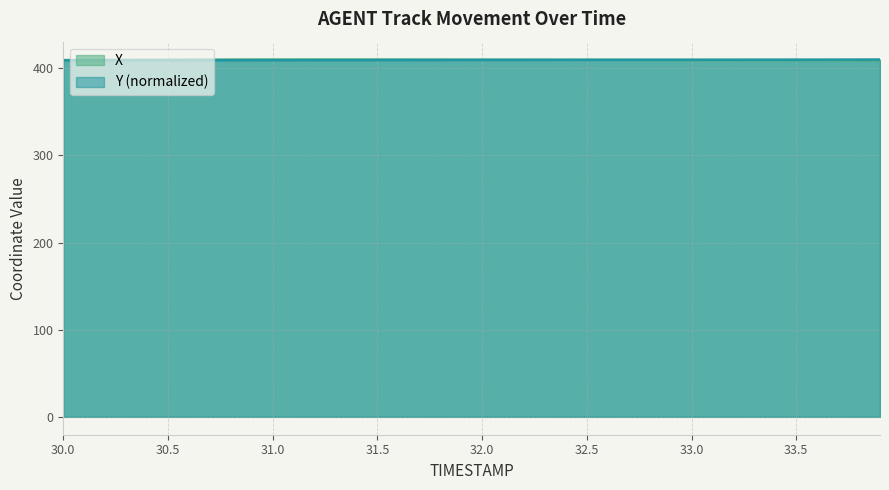

At how many categories does at least one series exceed 409?

40